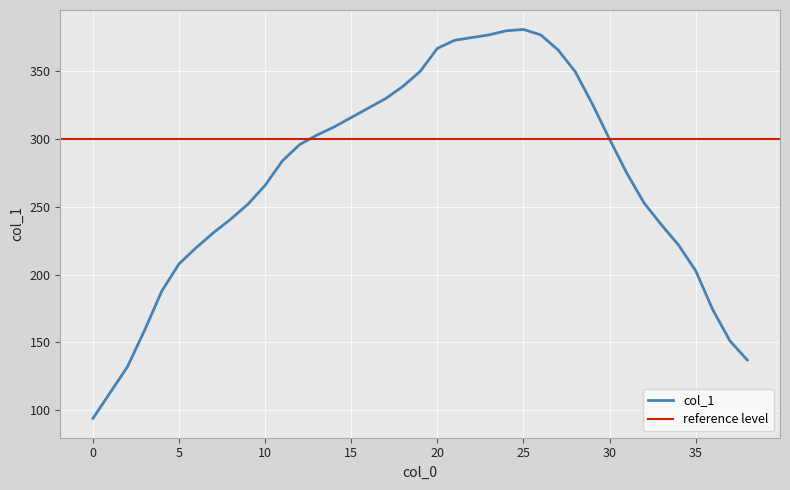

List the labels in order of value, largest first.

25, 24, 23, 26, 22, 21, 20, 27, 19, 28, 18, 17, 29, 16, 15, 14, 13, 30, 12, 11, 31, 10, 32, 9, 8, 33, 7, 34, 6, 5, 35, 4, 36, 3, 37, 38, 2, 1, 0